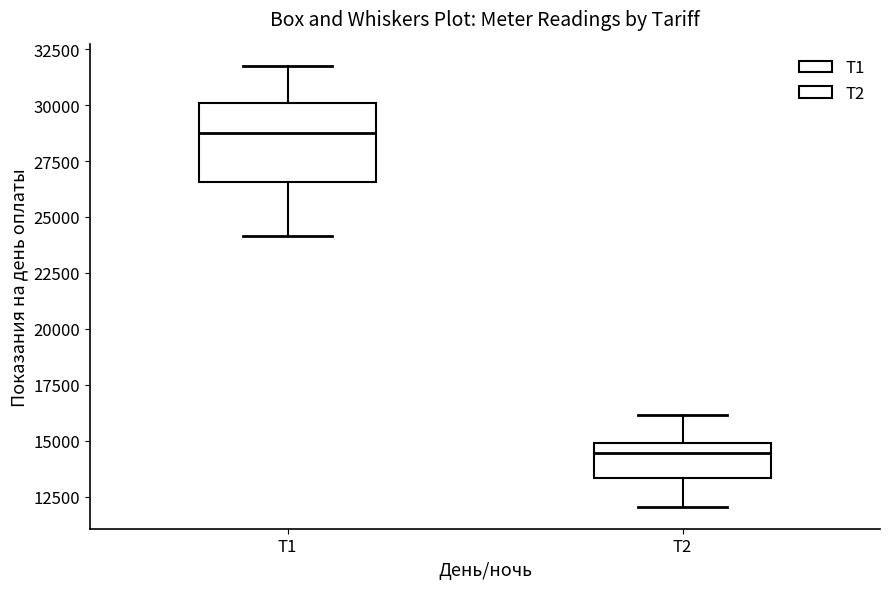

Reading left to right, read every box against the y-axis: the position of its median line, the range the box covers, and the ends of its whiskers. The values are not printed on the chart, so give them approximately, as read against the axis.

Т1: median 29000, box 26500 to 30000, whiskers 24000 to 31500
Т2: median 14500, box 13500 to 15000, whiskers 12000 to 16000